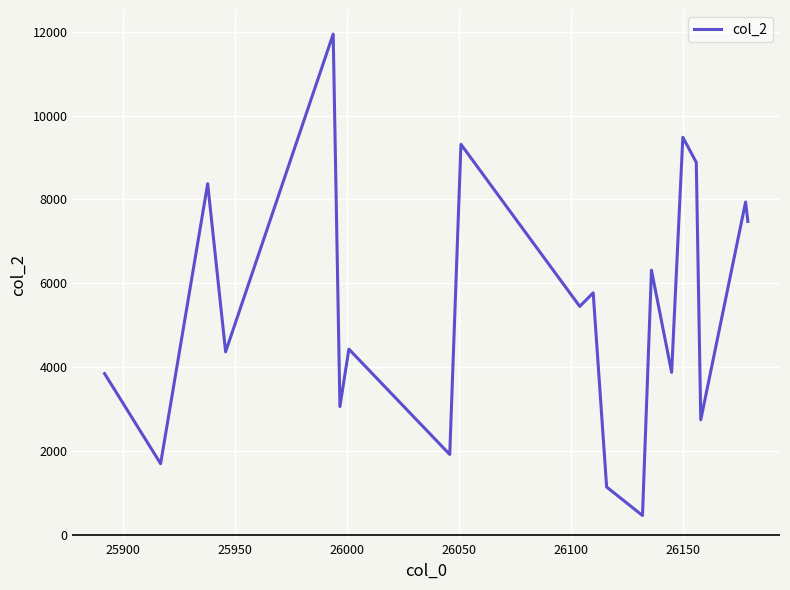

Does the chart have visible grid lines?

Yes